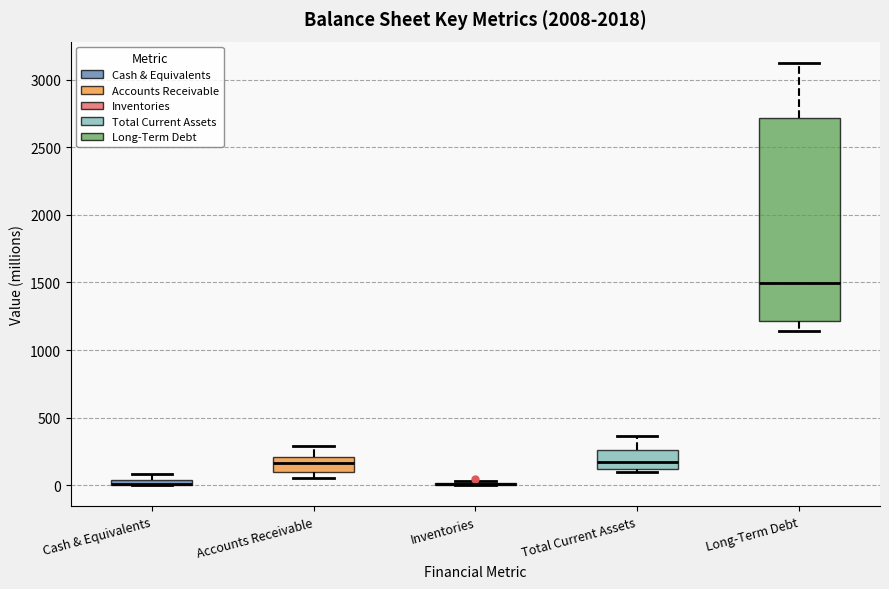

Where is the lower edge of the box for Cash & Equivalents on the y-axis? The values are not printed on the chart, so give them approximately, as read against the axis.

0